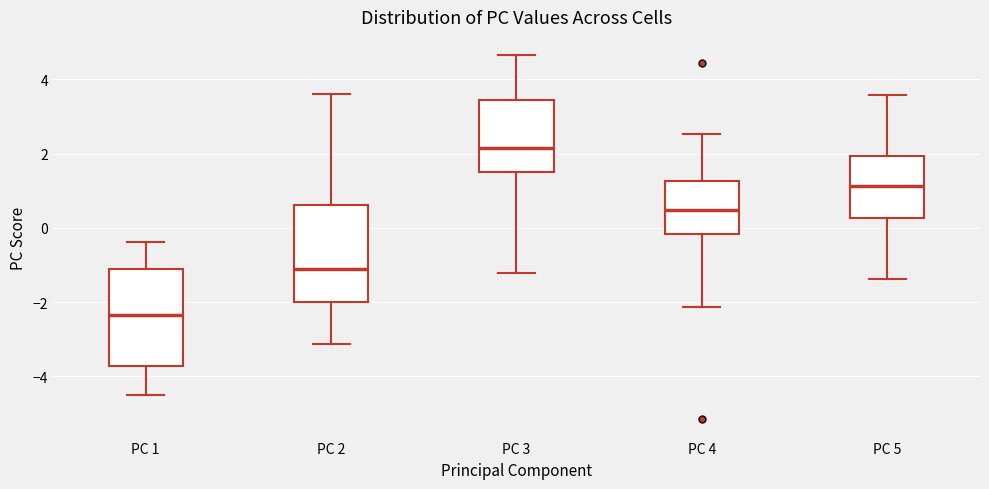

Reading left to right, read every box against the y-axis: the position of its median line, the range the box covers, and the ends of its whiskers. The values are not printed on the chart, so give them approximately, as read against the axis.

PC 1: median -2.4, box -3.8 to -1.2, whiskers -4.4 to -0.4
PC 2: median -1.2, box -2.0 to 0.6, whiskers -3.2 to 3.6
PC 3: median 2.2, box 1.4 to 3.4, whiskers -1.2 to 4.6
PC 4: median 0.4, box -0.2 to 1.2, whiskers -2.2 to 2.6
PC 5: median 1.2, box 0.2 to 2.0, whiskers -1.4 to 3.6